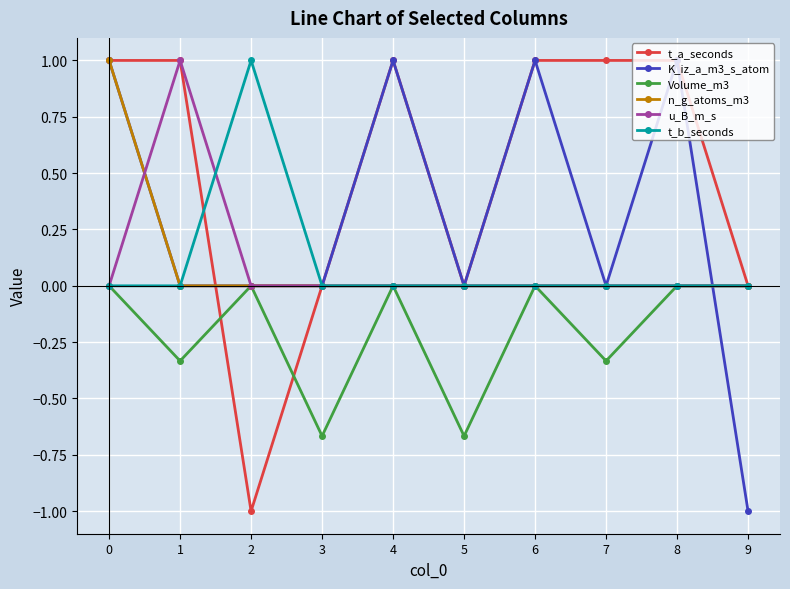

What is the difference between the maximum and minimum values in the Volume_m3 series?

0.7